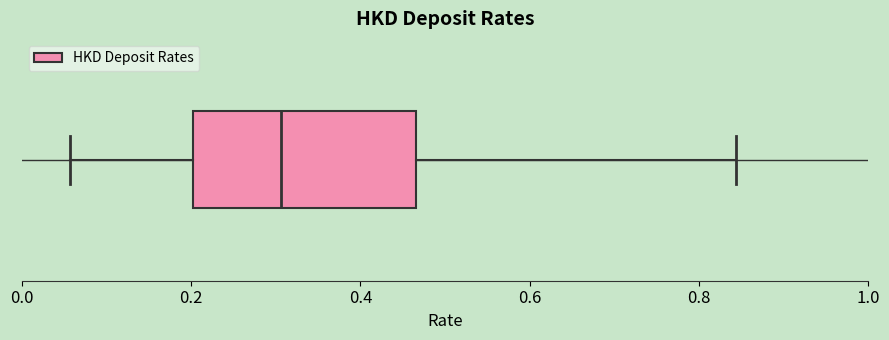

Read this box plot against the x-axis: the position of the median line, the range covered by the box, and the ends of both whiskers. The values are not printed on the chart, so give them approximately, as read against the axis.

median 0.30, box 0.20 to 0.46, whiskers 0.06 to 0.84